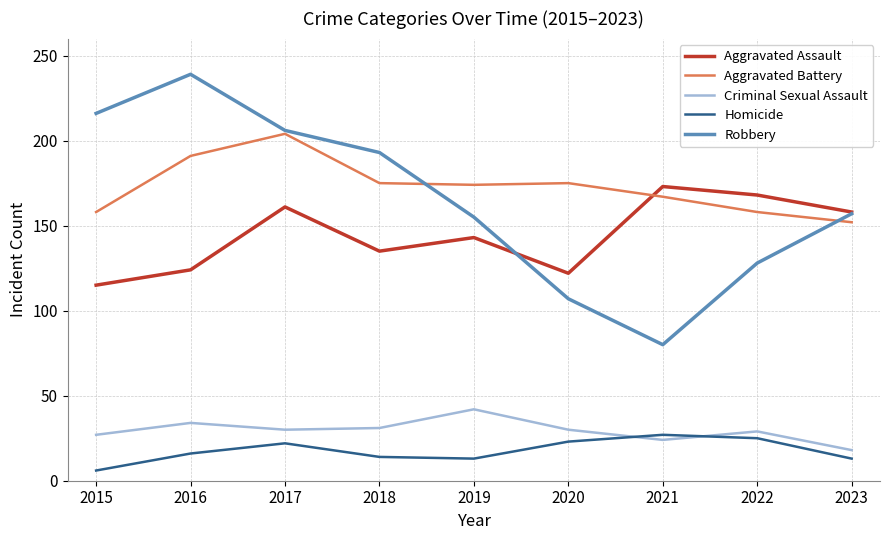

True or false: Aggravated Assault and Homicide intersect in this chart.

False